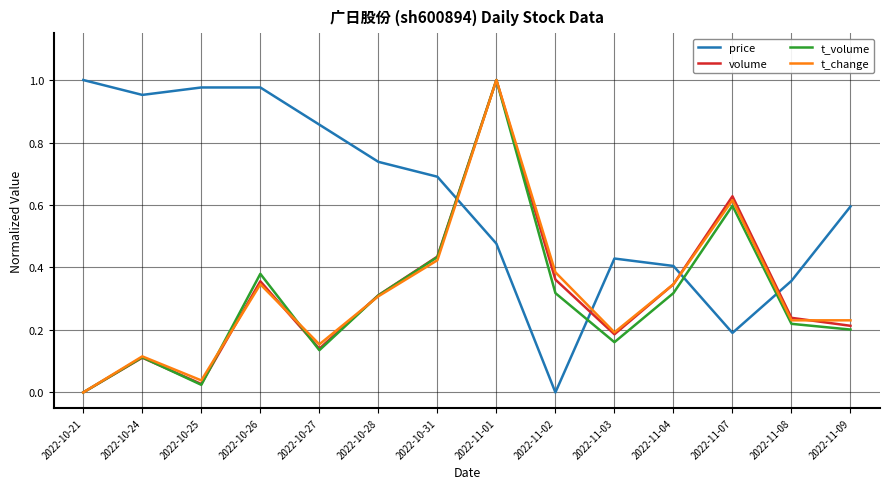

Which series changed the most between 2022-11-03 and 2022-11-04?

volume